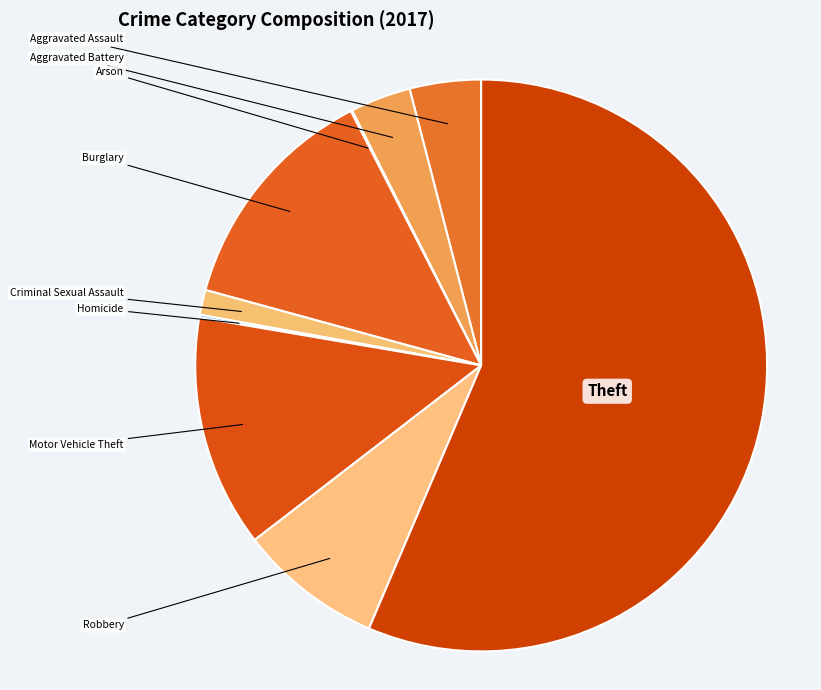

What is the majority slice?

Theft